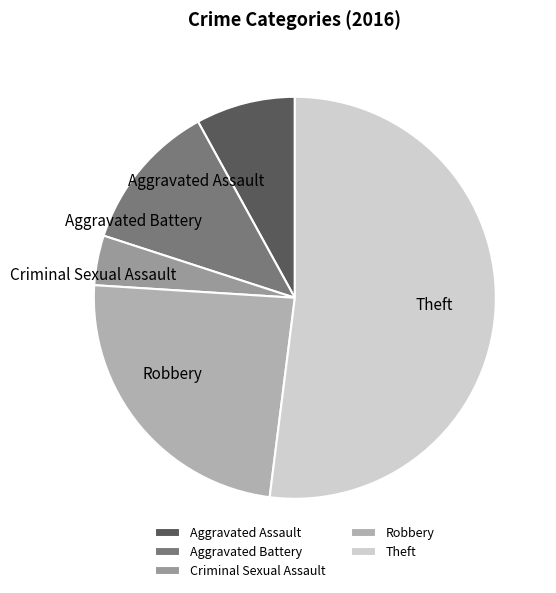

Approximately how many times larger is the value at Theft compared to Aggravated Assault?

6.5